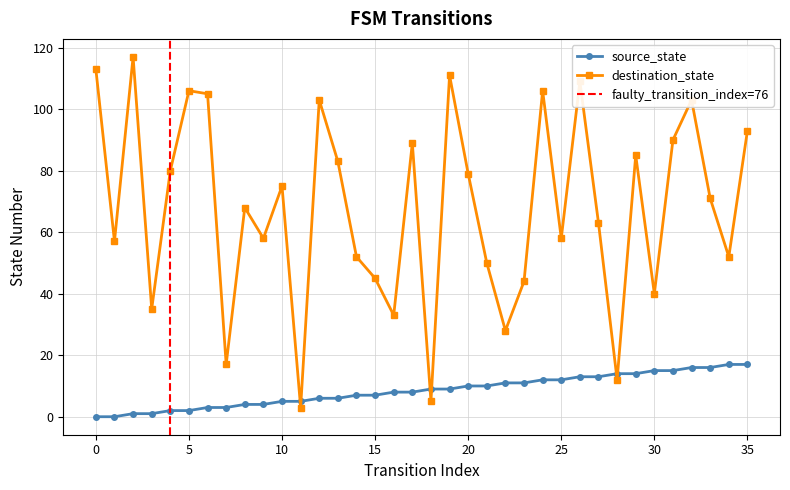

Which series has the largest range (max minus min)?

destination_state